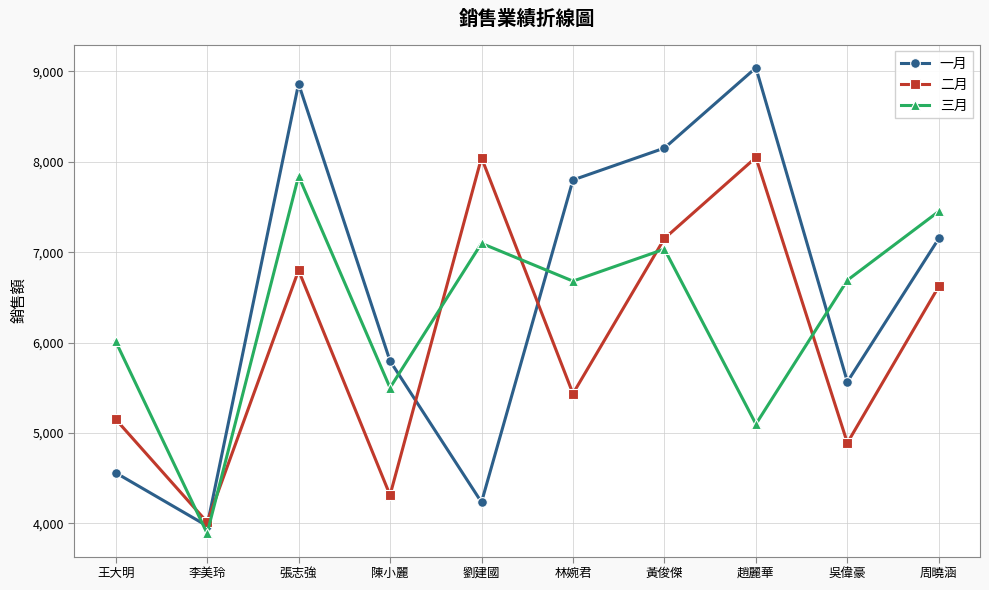

True or false: 二月 and 三月 cross at least once.

True